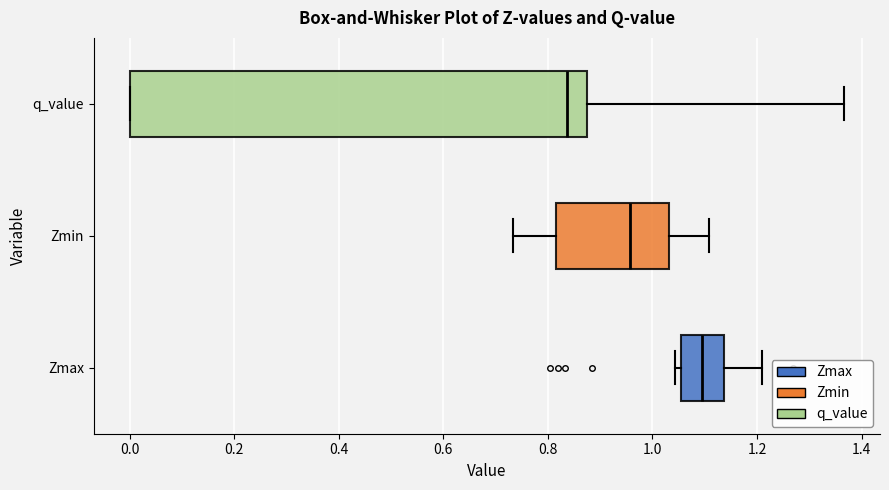

Reading bottom to top, transcribe this box plot: for each box, give where its median line is, the range the box spans, and where its two whiskers end, as read against the x-axis. The values are not printed on the chart, so give them approximately, as read against the axis.

Zmax: median 1.10, box 1.06 to 1.14, whiskers 1.04 to 1.20
Zmin: median 0.96, box 0.82 to 1.04, whiskers 0.74 to 1.10
q_value: median 0.84, box 0.00 to 0.88, whiskers 0.00 to 1.36